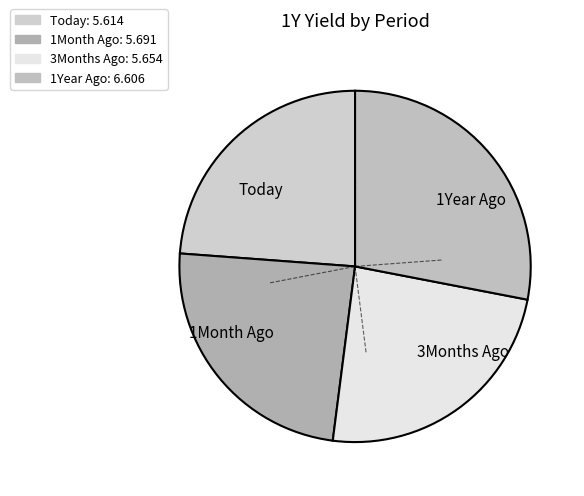

The Today slice represents 24% of the pie. True or false?

True